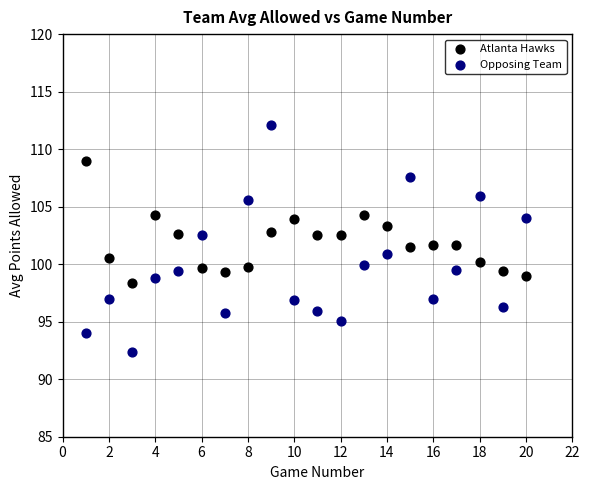

What are all the series names shown in the legend?

Atlanta Hawks, Opposing Team